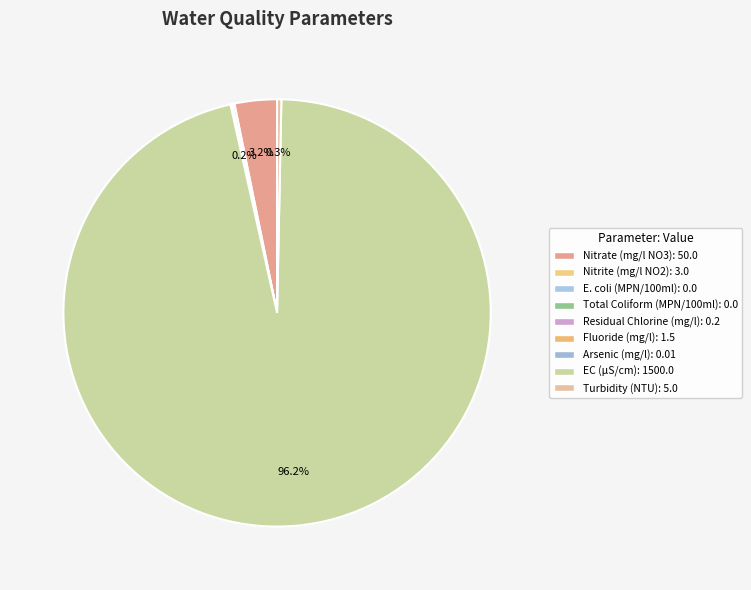

Count the number of slices in the pie.

9